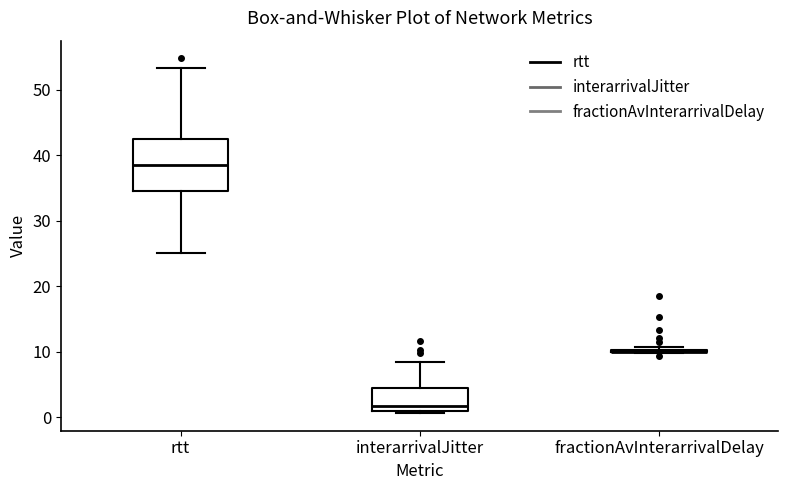

Which box is the tallest, from its lower edge to its upper edge?

rtt